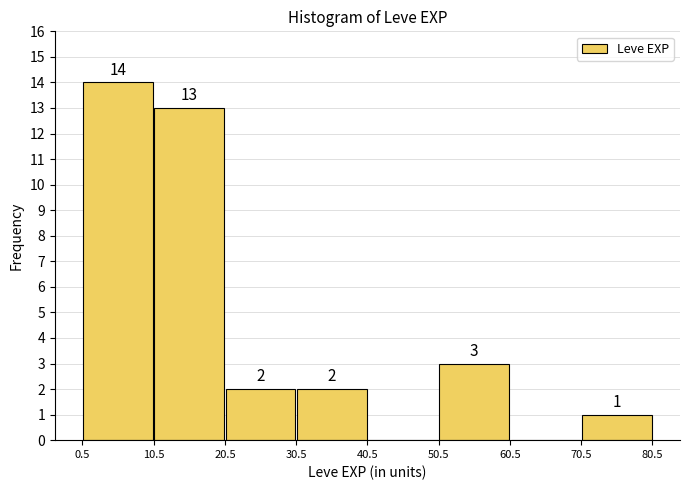

Over which range of the x-axis is the bar tallest?

0.5 to 10.5